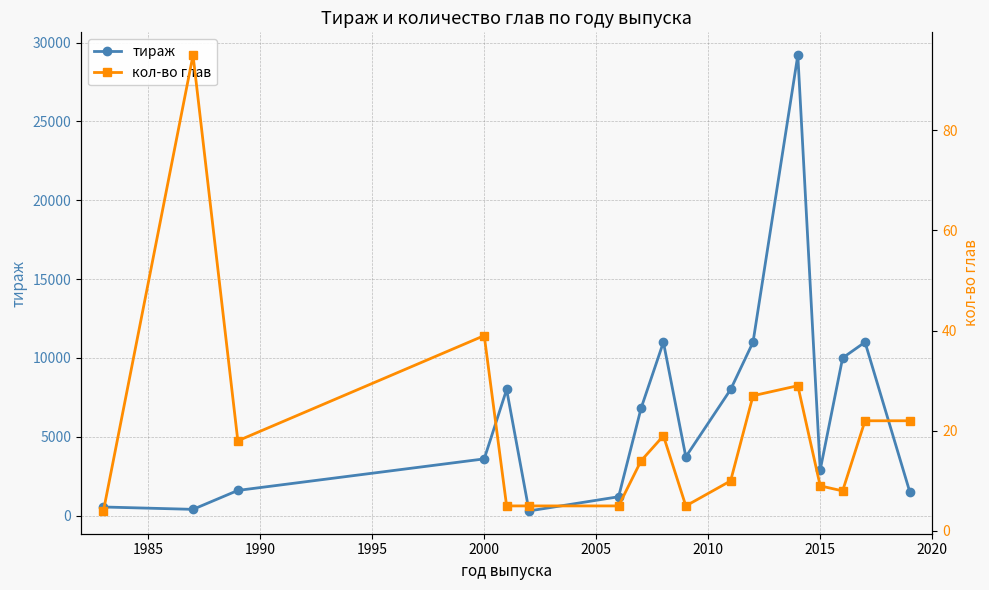

List the series in order of their peak value, lowest first.

кол-во глав, тираж